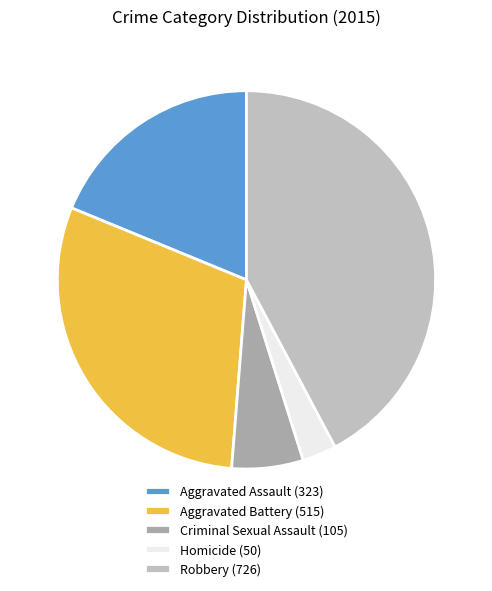

To the nearest percent, what is the average slice percentage?

20%